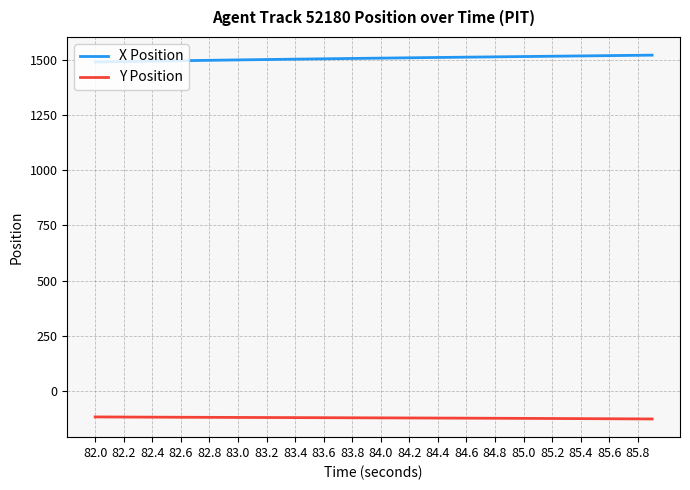

Which series has the largest total across all categories?

X Position